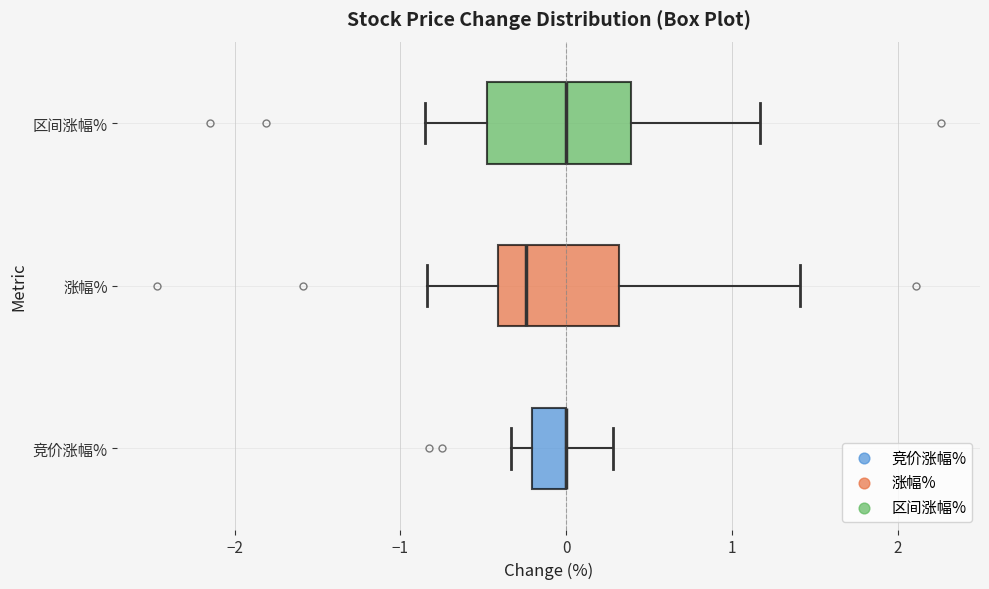

Reading bottom to top, transcribe this box plot: for each box, give where its median line is, the range the box spans, and where its two whiskers end, as read against the x-axis. The values are not printed on the chart, so give them approximately, as read against the axis.

竞价涨幅%: median 0.0 (drawn on the box's right edge), box -0.2 to 0.0, whiskers -0.3 to 0.3
涨幅%: median -0.2, box -0.4 to 0.3, whiskers -0.8 to 1.4
区间涨幅%: median 0.0, box -0.5 to 0.4, whiskers -0.8 to 1.2